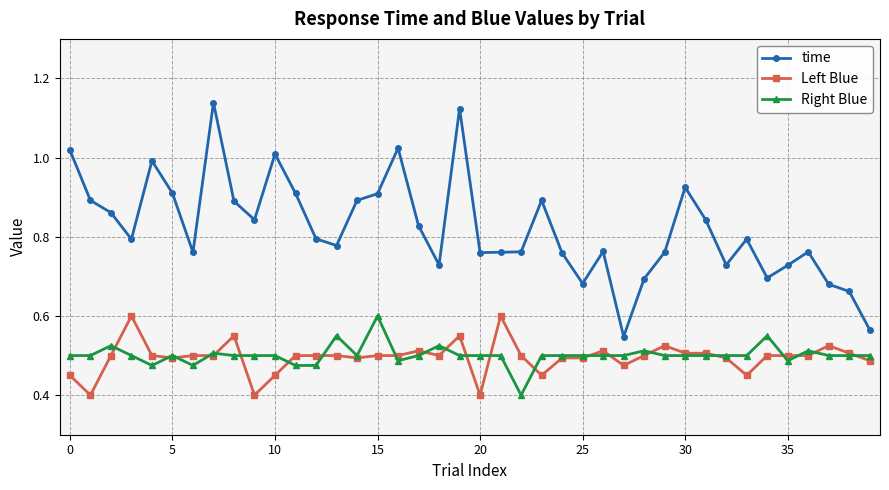

True or false: Right Blue has more than 0 interior local peaks.

True